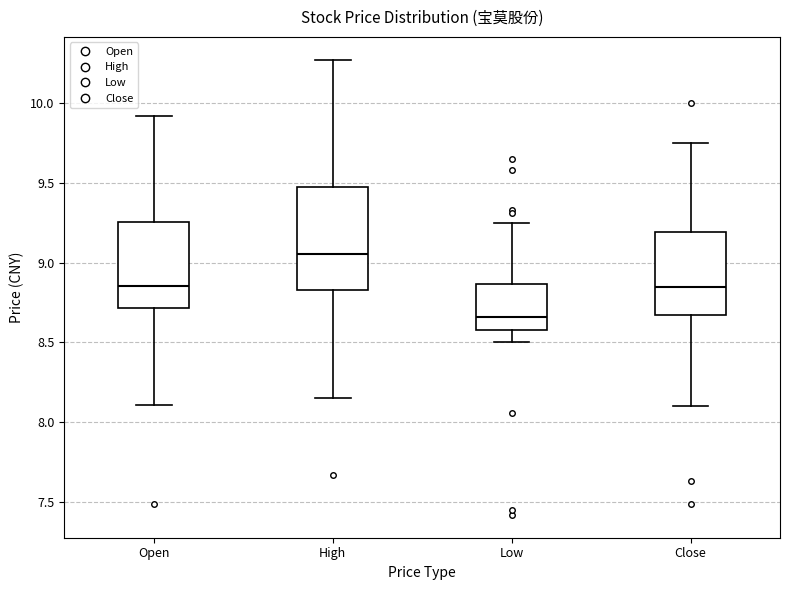

Which box's median line is the lowest?

Low